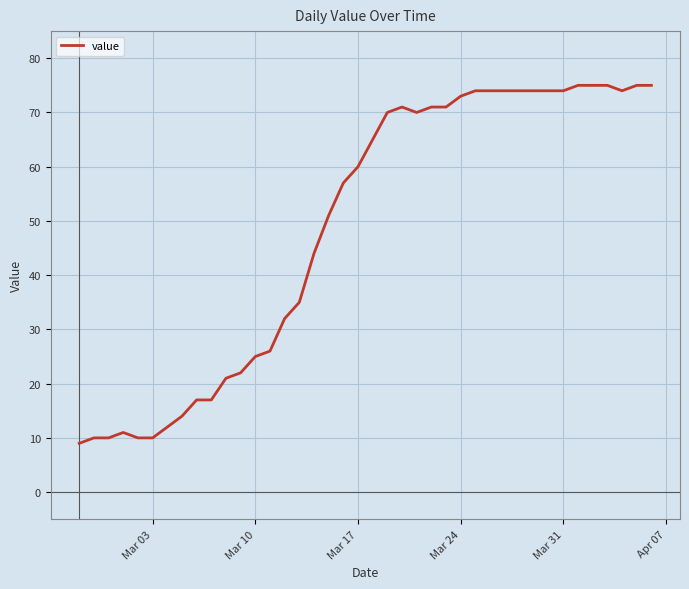

What is the difference between the second highest and minimum values?

66